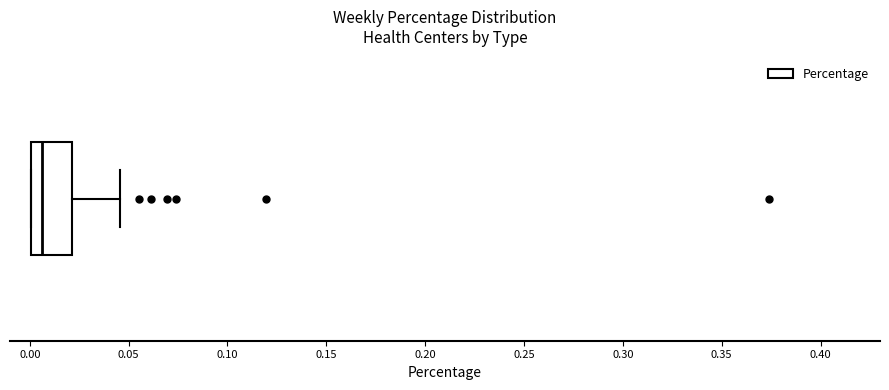

Transcribe this box plot: give where the median line is, the range the box spans, and where the two whiskers end, as read against the x-axis. The values are not printed on the chart, so give them approximately, as read against the axis.

median 0.005, box 0.000 to 0.020, whiskers 0.000 to 0.045